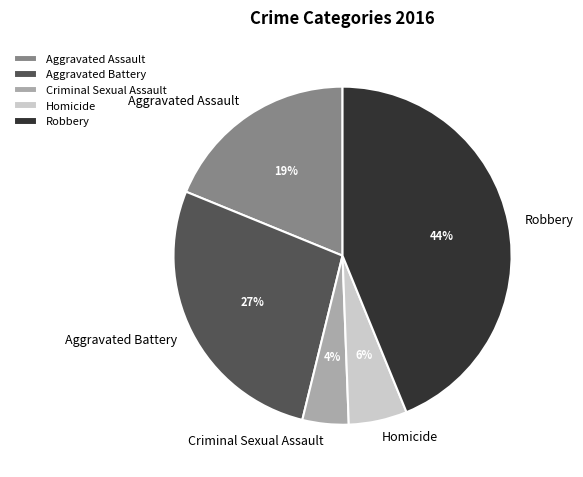

Is it true that Aggravated Assault is 31% of the pie?

False